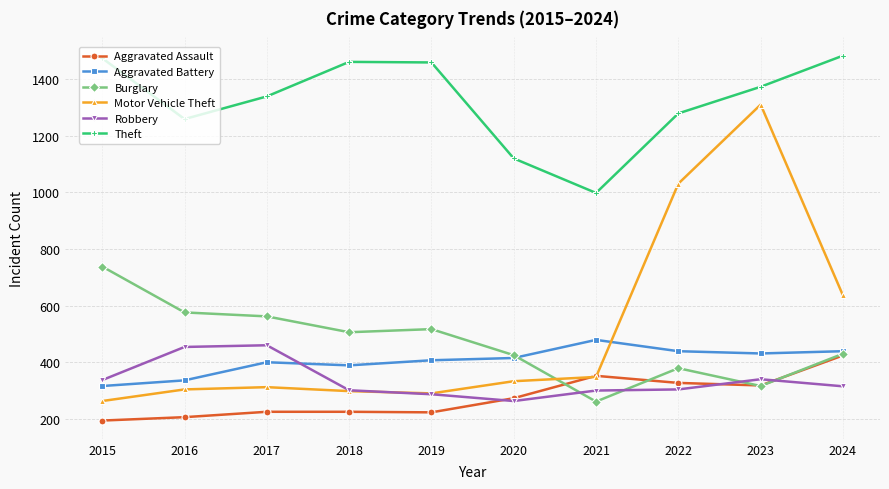

True or false: Burglary has a value of 517 at 2019.

True